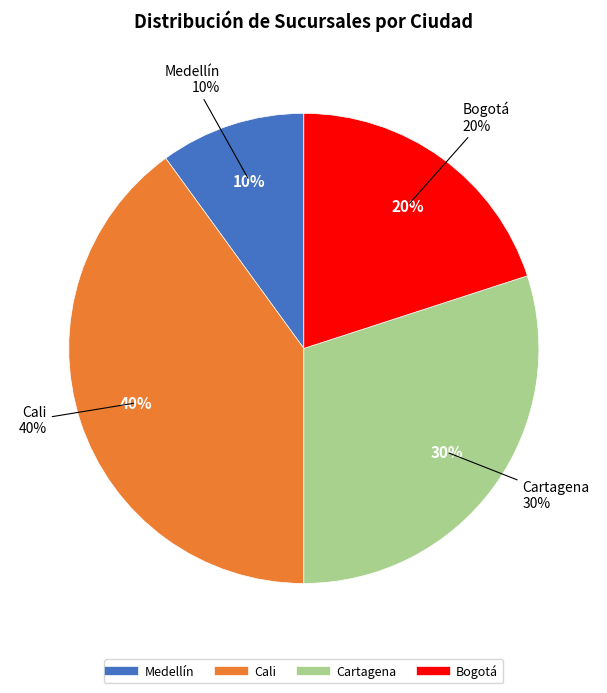

To the nearest percent, what is the difference between the largest and smallest slice percentages?

30%